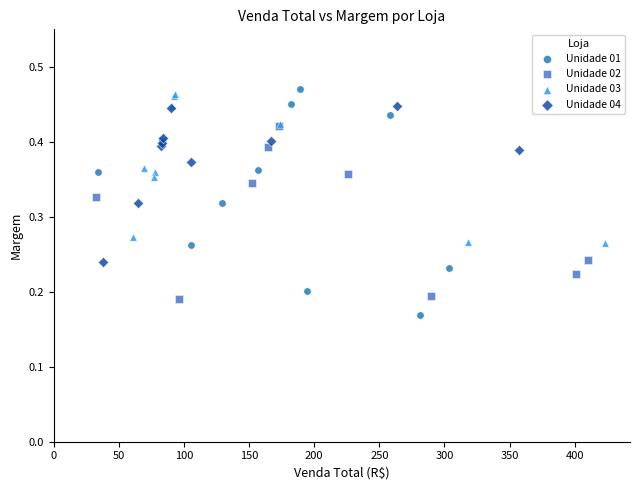

Which series has the widest spread of Y values?

Unidade 01